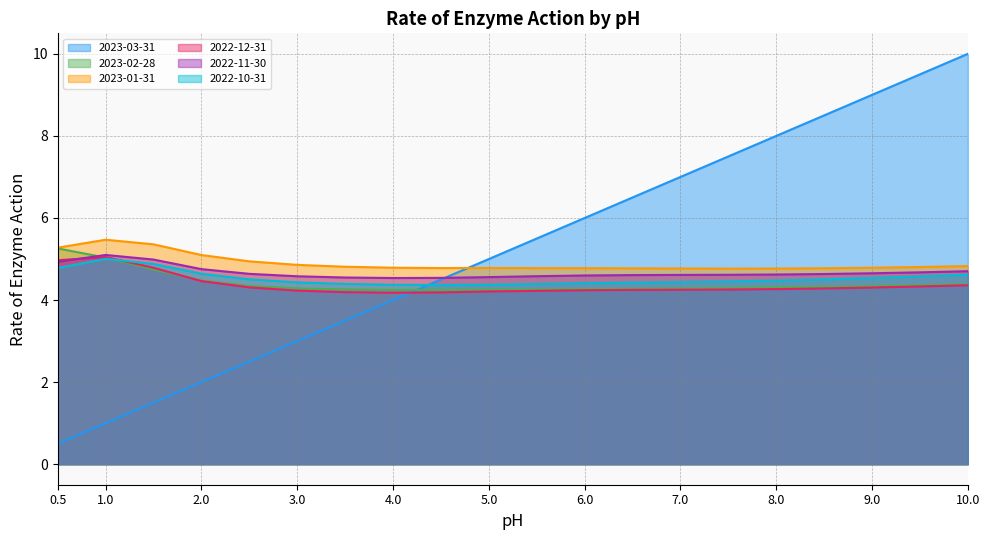

Reading left to right, extract all data points from this chart.

2023-03-31: 0.5	1.0	1.5	2.0	2.5	3.0	3.5	4.0	4.5	5.0	5.5	6.0	6.5	7.0	7.5	8.0	8.5	9.0	9.5	10.0
2023-02-28: 5.3	5.0	4.7	4.5	4.3	4.3	4.3	4.2	4.2	4.3	4.3	4.3	4.3	4.3	4.3	4.3	4.3	4.3	4.4	4.4
2023-01-31: 5.3	5.5	5.4	5.1	4.9	4.9	4.8	4.8	4.8	4.8	4.8	4.8	4.8	4.8	4.8	4.8	4.8	4.8	4.8	4.8
2022-12-31: 5.0	5.0	4.8	4.5	4.3	4.2	4.2	4.2	4.2	4.2	4.2	4.2	4.2	4.3	4.3	4.3	4.3	4.3	4.3	4.4
2022-11-30: 4.9	5.1	5.0	4.8	4.6	4.6	4.5	4.5	4.5	4.6	4.6	4.6	4.6	4.6	4.6	4.6	4.6	4.7	4.7	4.7
2022-10-31: 4.8	5.0	4.9	4.6	4.5	4.4	4.4	4.4	4.4	4.4	4.4	4.4	4.4	4.4	4.5	4.5	4.5	4.5	4.6	4.6